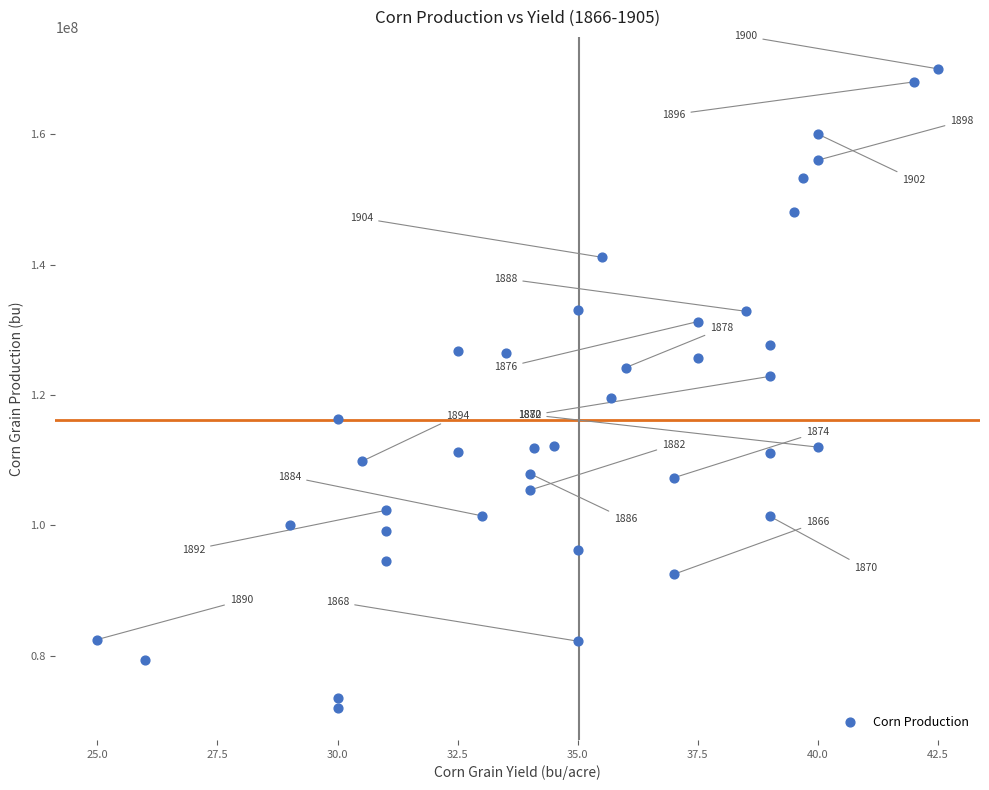

What is the range of Y values (max minus min)?

98000000